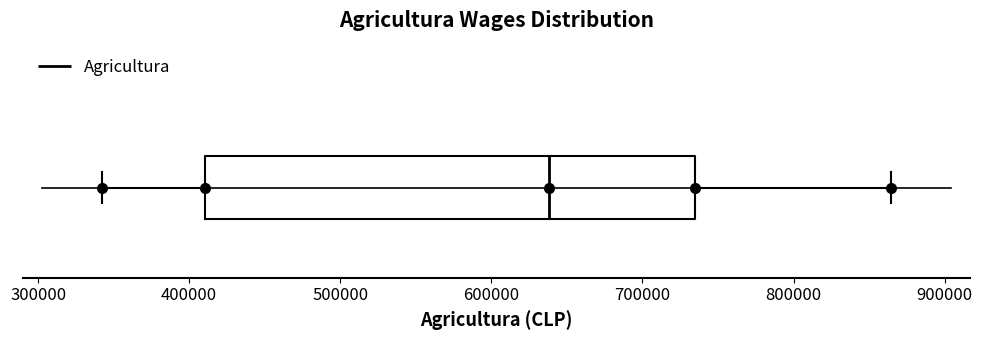

Where is the left edge of the box on the x-axis? The values are not printed on the chart, so give them approximately, as read against the axis.

410000